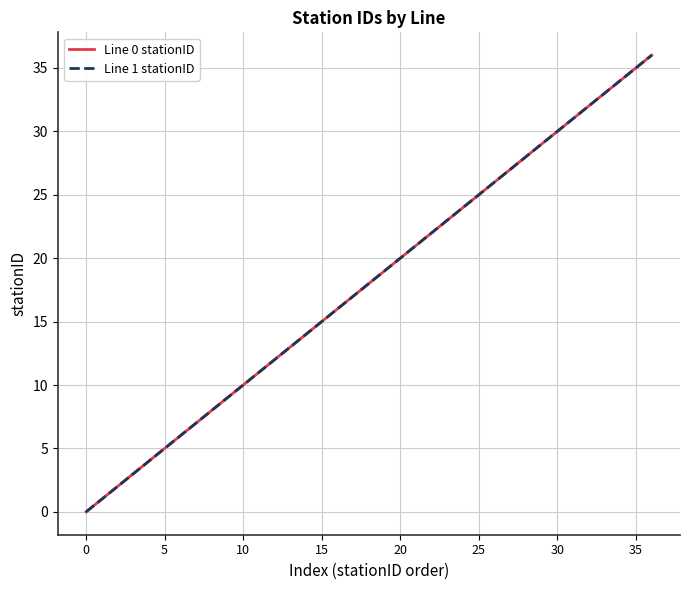

Is this an area chart (filled region under the line)?

No